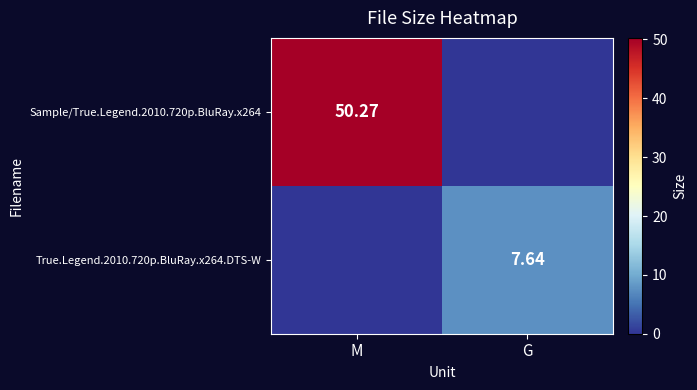

What is the difference between the maximum and minimum values in the True.Legend.2010.720p.BluRay.x264.DTS-W series?

7.6